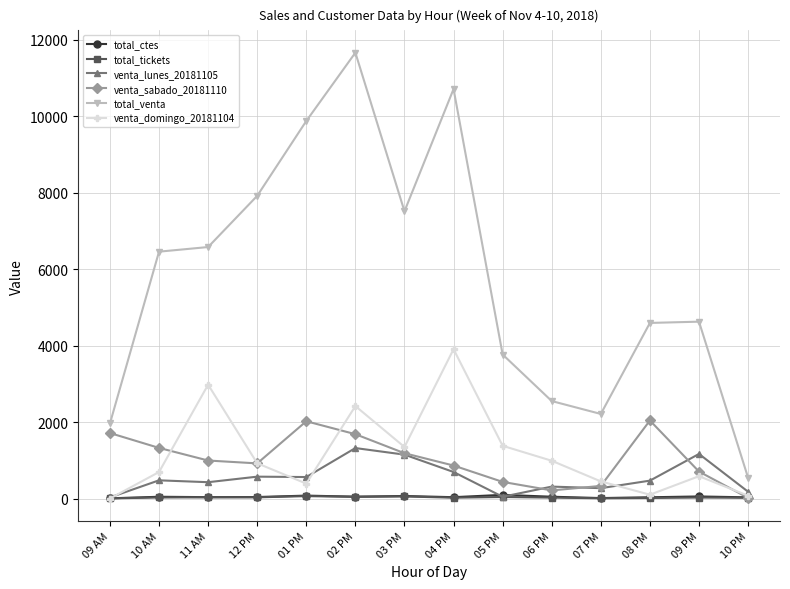

What position from the right is 12 PM?

11